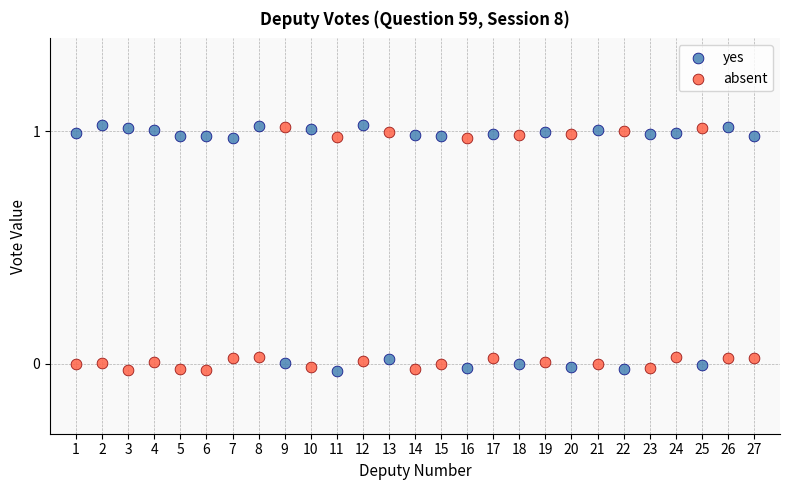

Across all data points, what is the range of X values (max minus min)?

26.0